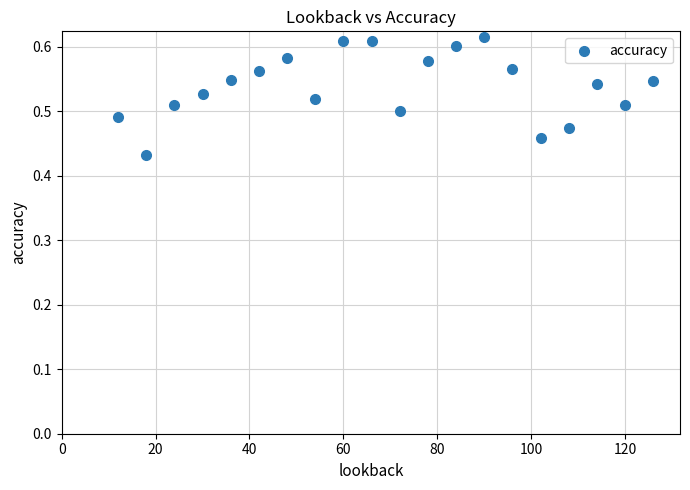

What is the range of X values (max minus min)?

114.0